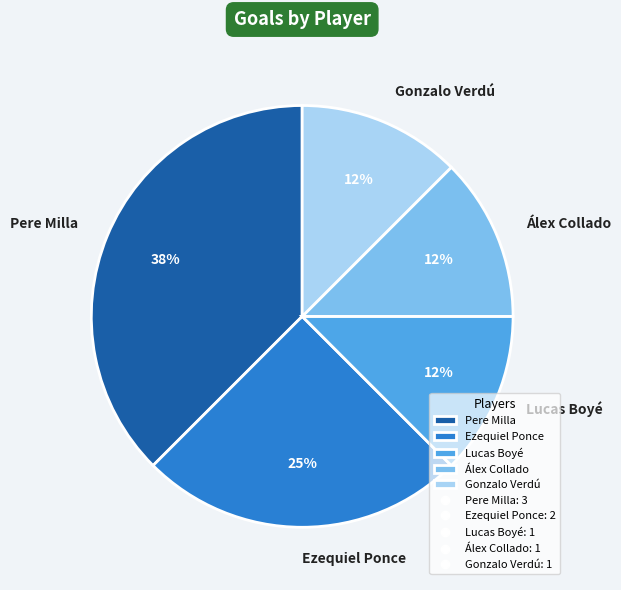

Is the sum of Ezequiel Ponce and Lucas Boyé greater than half?

No